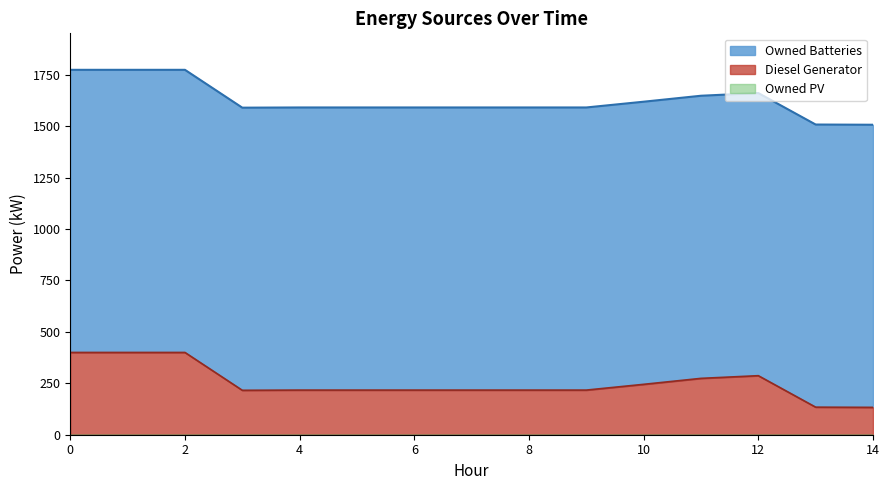

Where is the first local maximum for Diesel Generator?

12